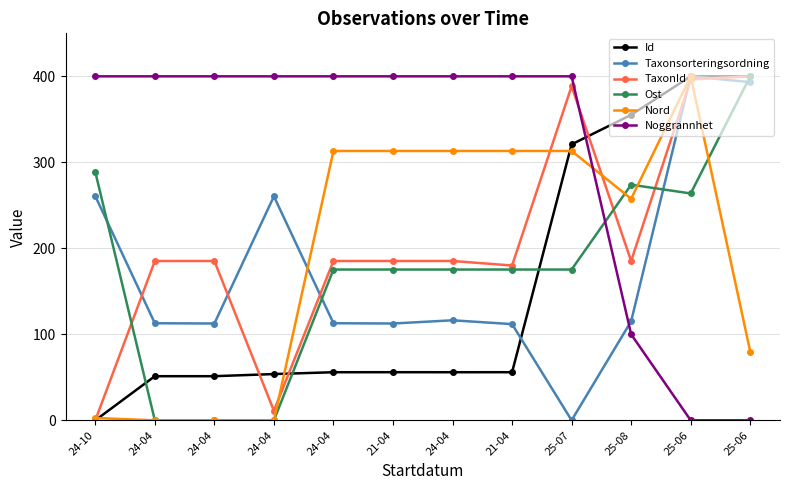

How many values in TaxonId are above zero?

11